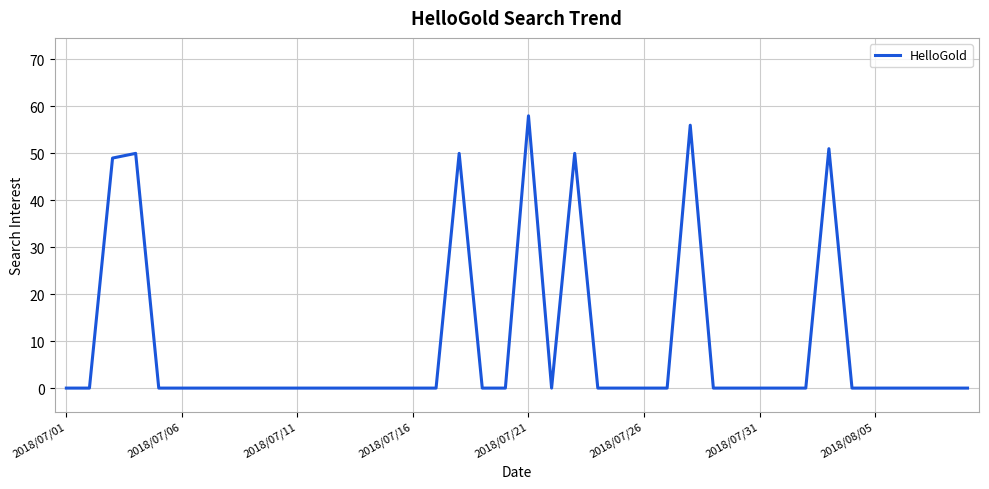

What is the greatest value displayed?

58